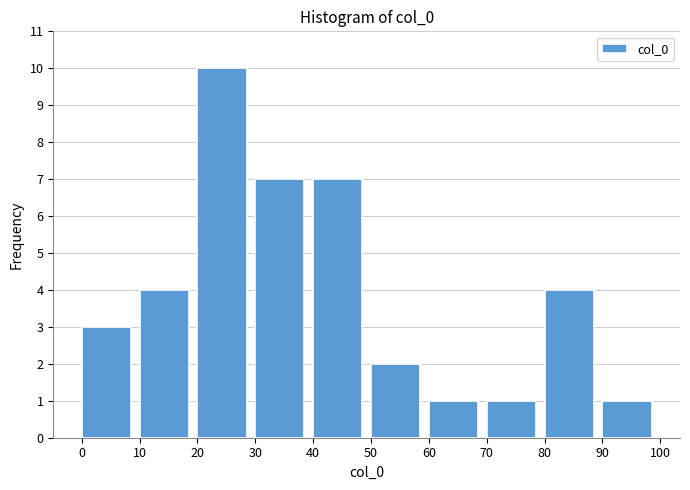

How tall is the bar that spans 70 to 80 on the x-axis? The values are not printed on the chart, so give them approximately, as read against the axis.

1